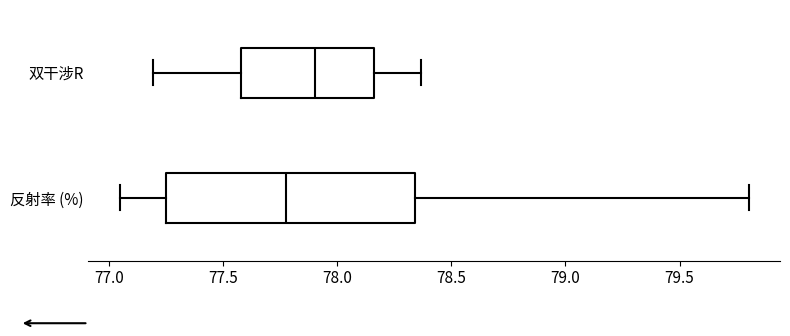

Reading bottom to top, transcribe this box plot: for each box, give where its median line is, the range the box spans, and where its two whiskers end, as read against the x-axis. The values are not printed on the chart, so give them approximately, as read against the axis.

反射率 (%): median 77.80, box 77.25 to 78.35, whiskers 77.05 to 79.80
双干涉R: median 77.90, box 77.60 to 78.15, whiskers 77.20 to 78.35